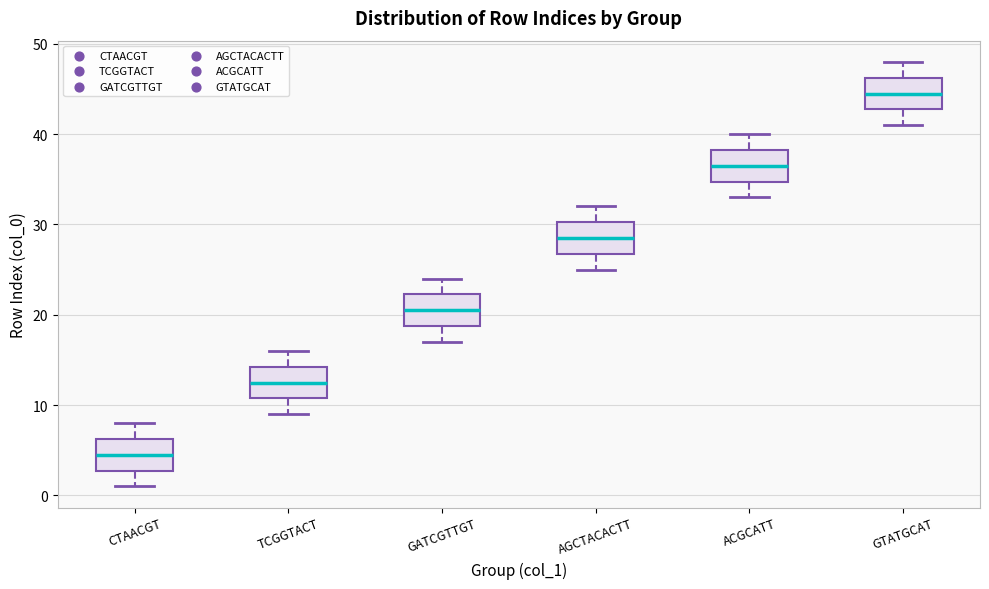

Reading left to right, read every box against the y-axis: the position of its median line, the range the box covers, and the ends of its whiskers. The values are not printed on the chart, so give them approximately, as read against the axis.

CTAACGT: median 5, box 3 to 6, whiskers 1 to 8
TCGGTACT: median 13, box 11 to 14, whiskers 9 to 16
GATCGTTGT: median 21, box 19 to 22, whiskers 17 to 24
AGCTACACTT: median 29, box 27 to 30, whiskers 25 to 32
ACGCATT: median 37, box 35 to 38, whiskers 33 to 40
GTATGCAT: median 45, box 43 to 46, whiskers 41 to 48